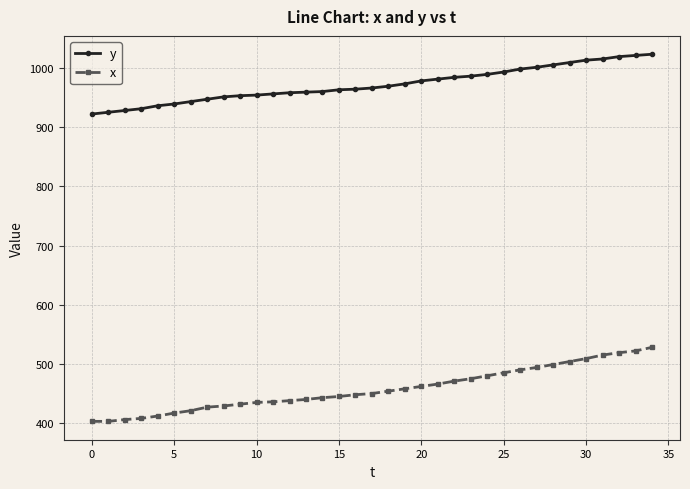

How many distinct data groups are displayed?

2